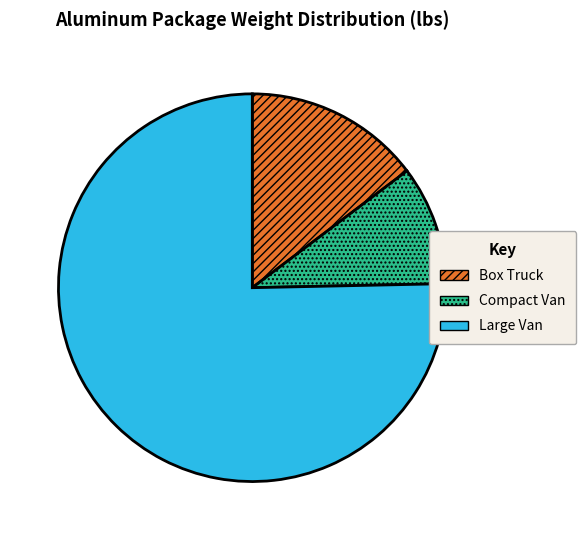

Count the number of slices in the pie.

3